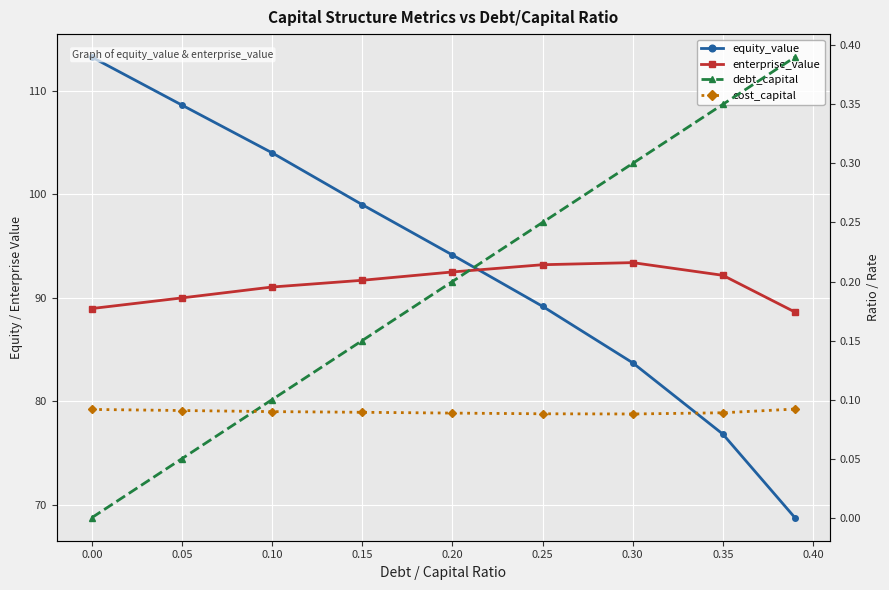

Which series has the widest spread of values?

equity_value